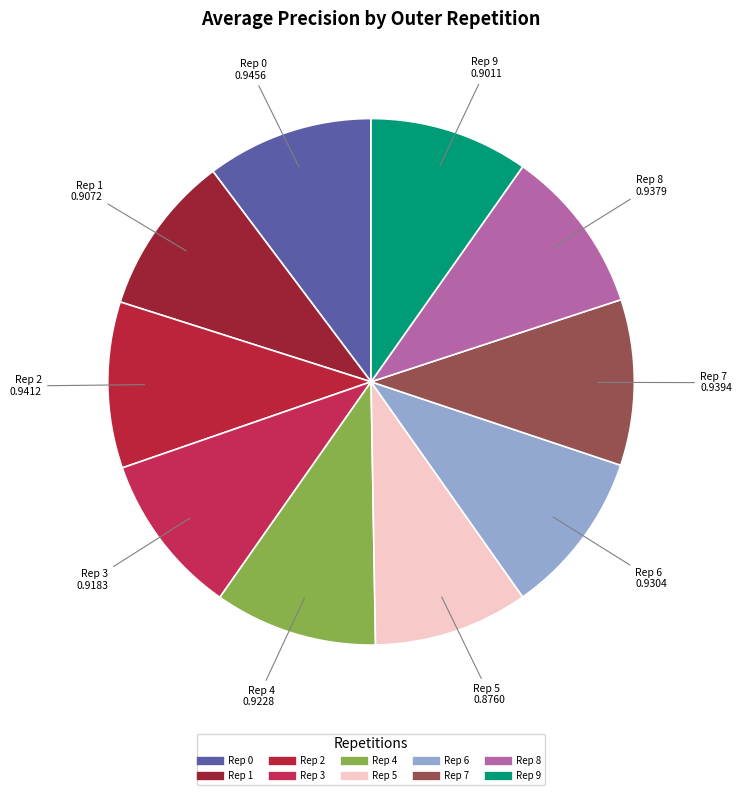

How many slices are in this pie chart?

10